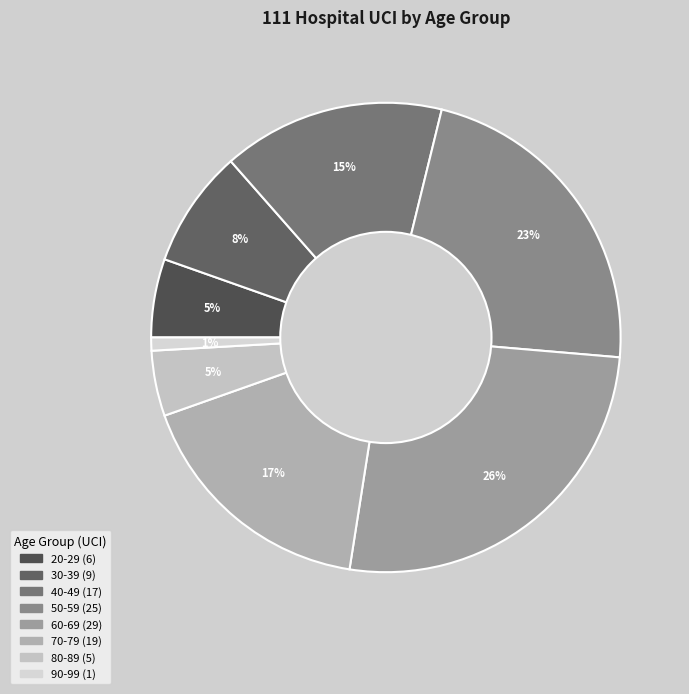

Count the number of slices in the pie.

8